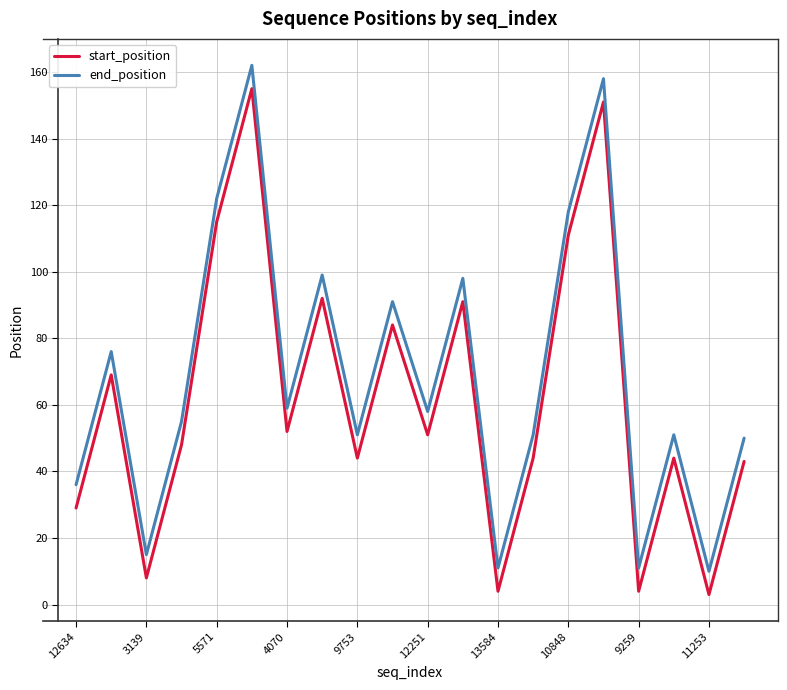

What is the maximum value for start_position?

155